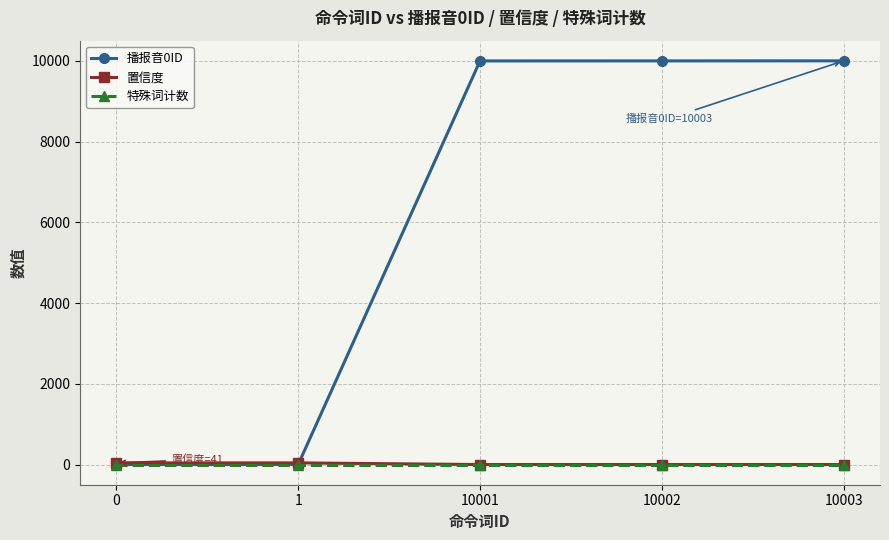

At how many categories does at least one series exceed 979?

3